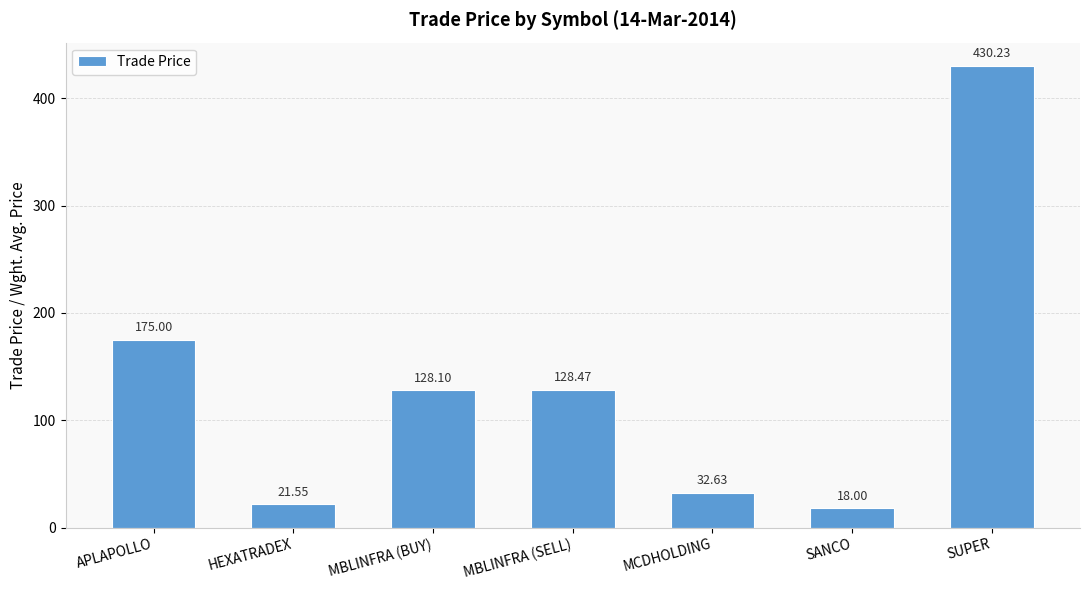

Are the bars horizontal?

No